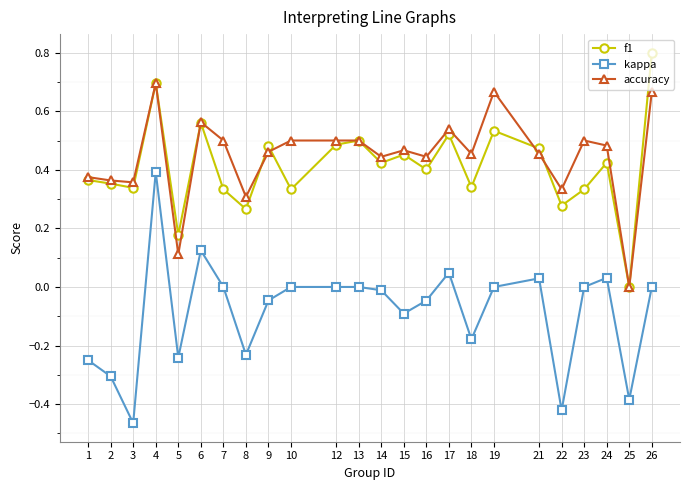

True or false: accuracy has a value of 0.3 at 7.

False